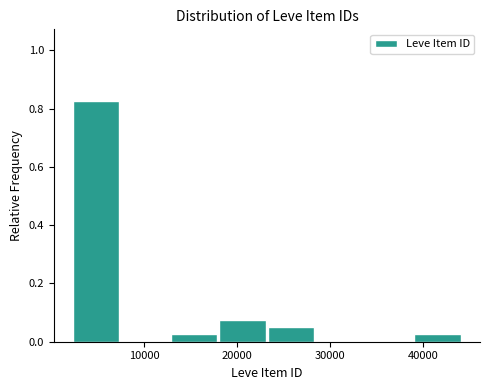

Which range on the x-axis has the tallest bar?

2000 to 7000